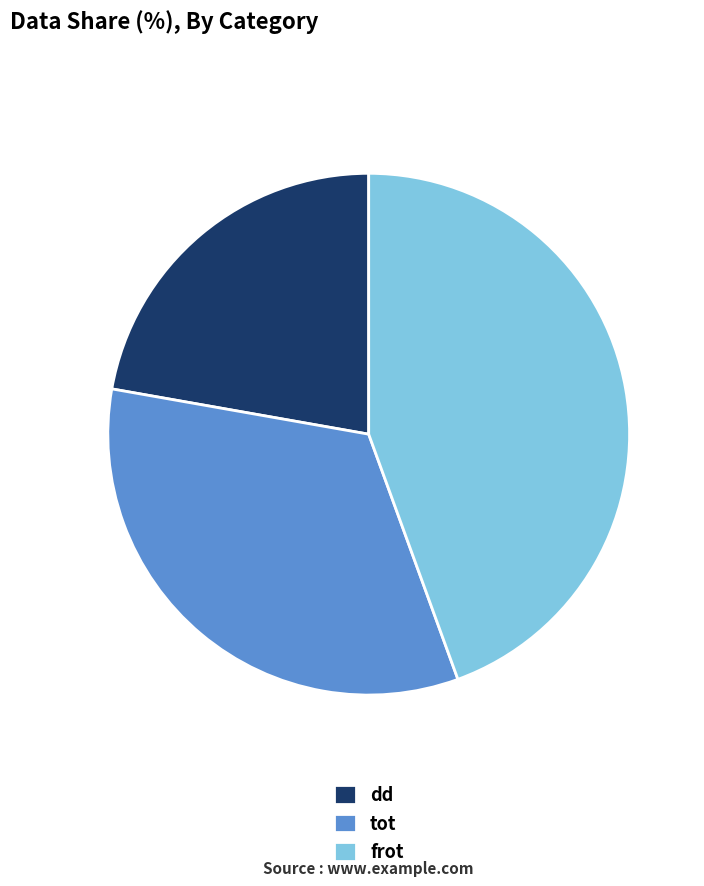

Which has a higher value, tot or frot?

frot